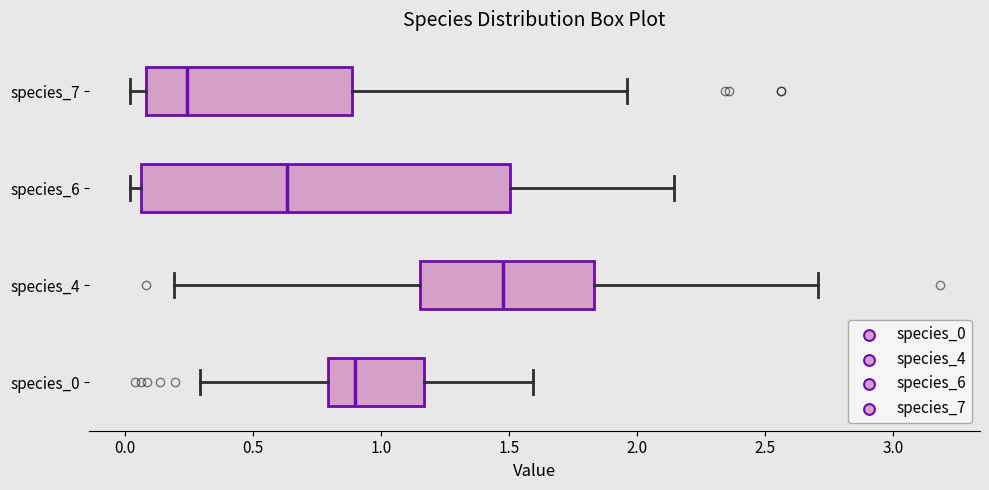

Which box is the widest, from its left edge to its right edge?

species_6